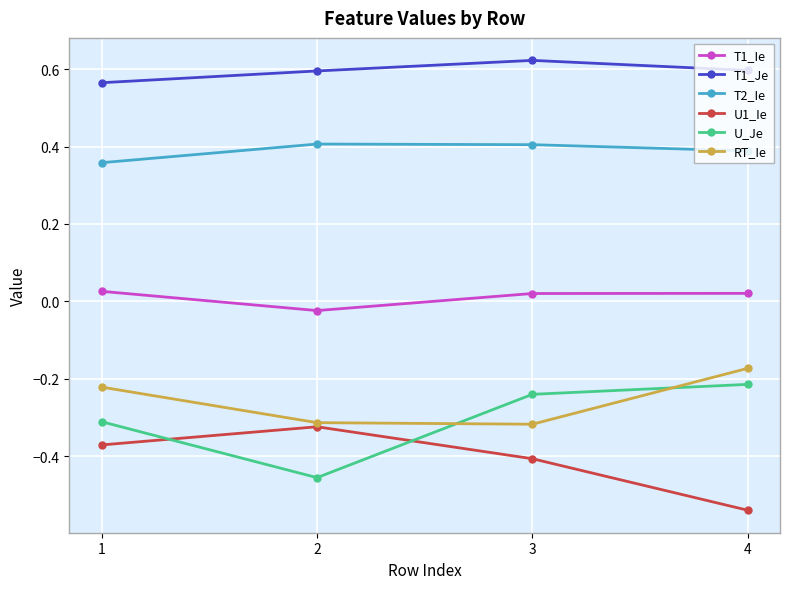

True or false: RT_Ie has more than 1 points higher than both neighbors.

False